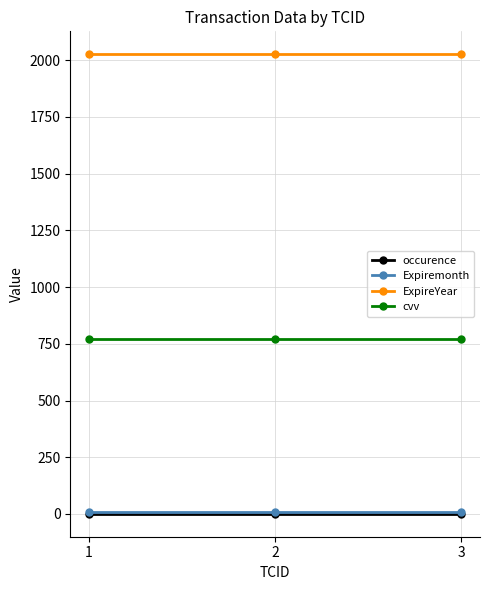

What is the average value of the ExpireYear series?

2026